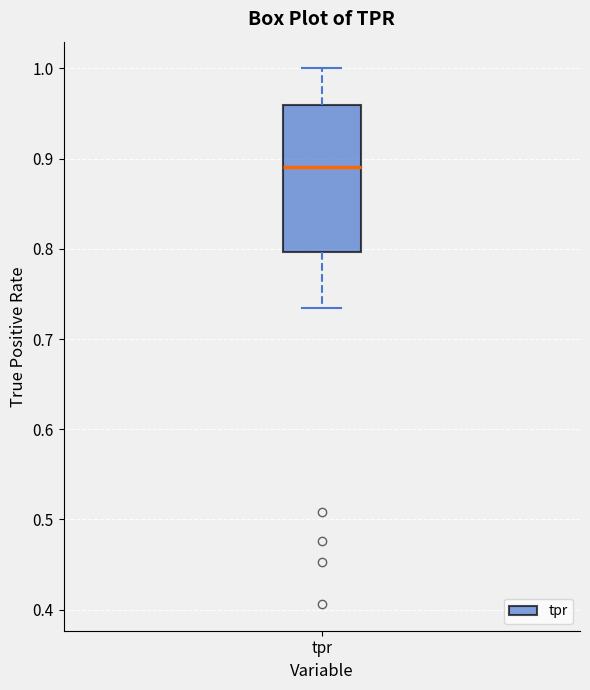

Transcribe this box plot: give where the median line is, the range the box spans, and where the two whiskers end, as read against the y-axis. The values are not printed on the chart, so give them approximately, as read against the axis.

median 0.89, box 0.80 to 0.96, whiskers 0.73 to 1.00